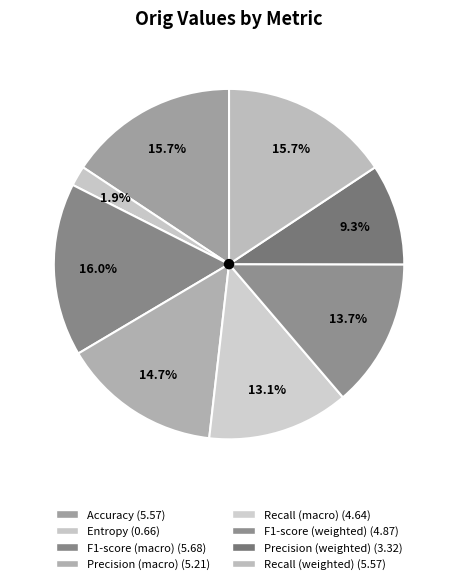

How many slices are in this pie chart?

8